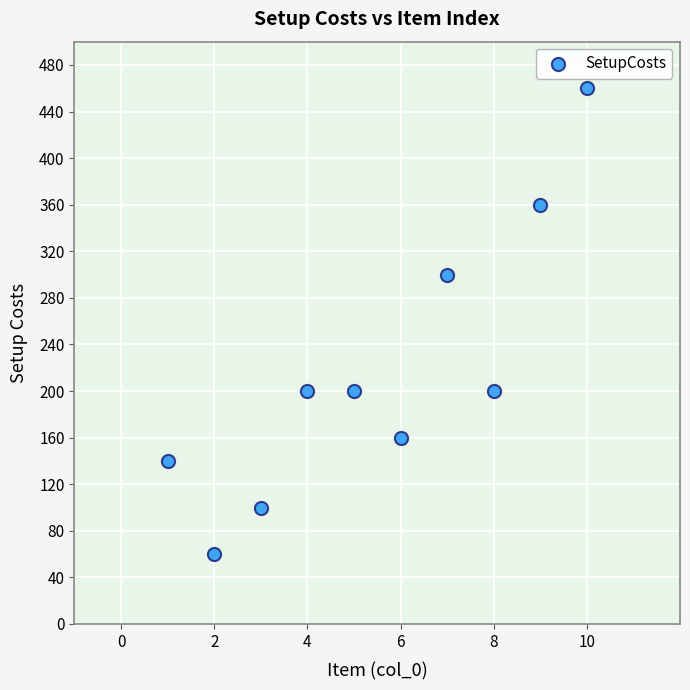

What is the average Y value?

218